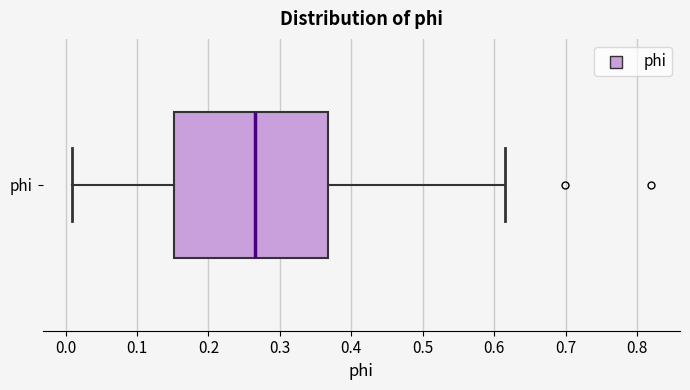

Transcribe this box plot: give where the median line is, the range the box spans, and where the two whiskers end, as read against the x-axis. The values are not printed on the chart, so give them approximately, as read against the axis.

median 0.27, box 0.15 to 0.37, whiskers 0.01 to 0.61